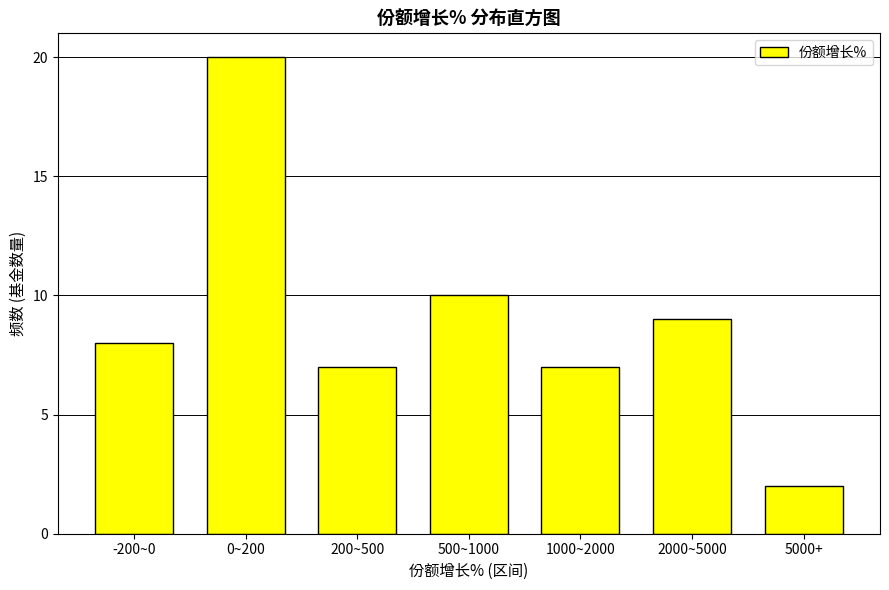

Reading right to left, what are all the values shown in this chart?

2	9	7	10	7	20	8